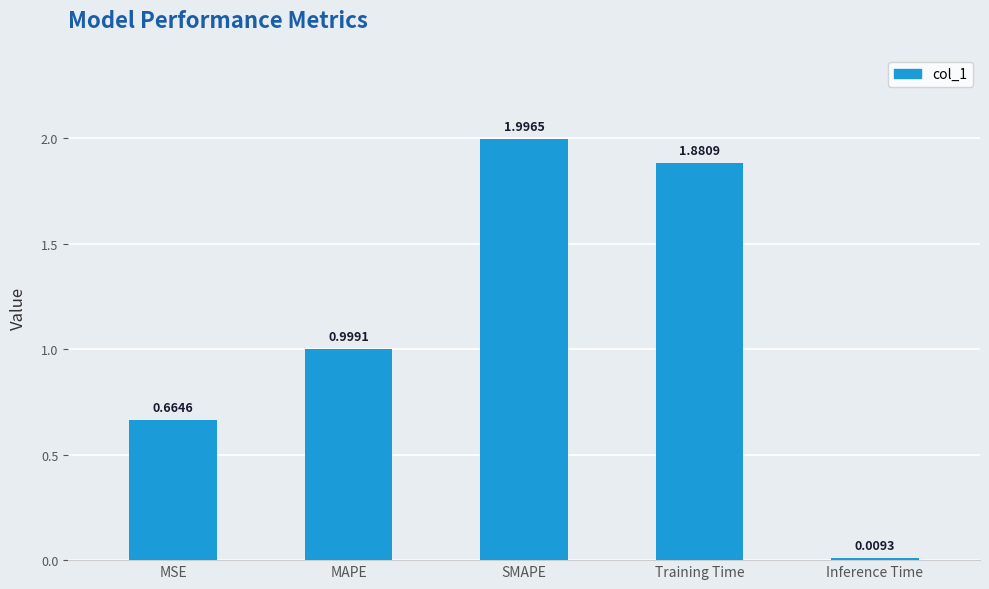

How many categories are shown in the chart?

5